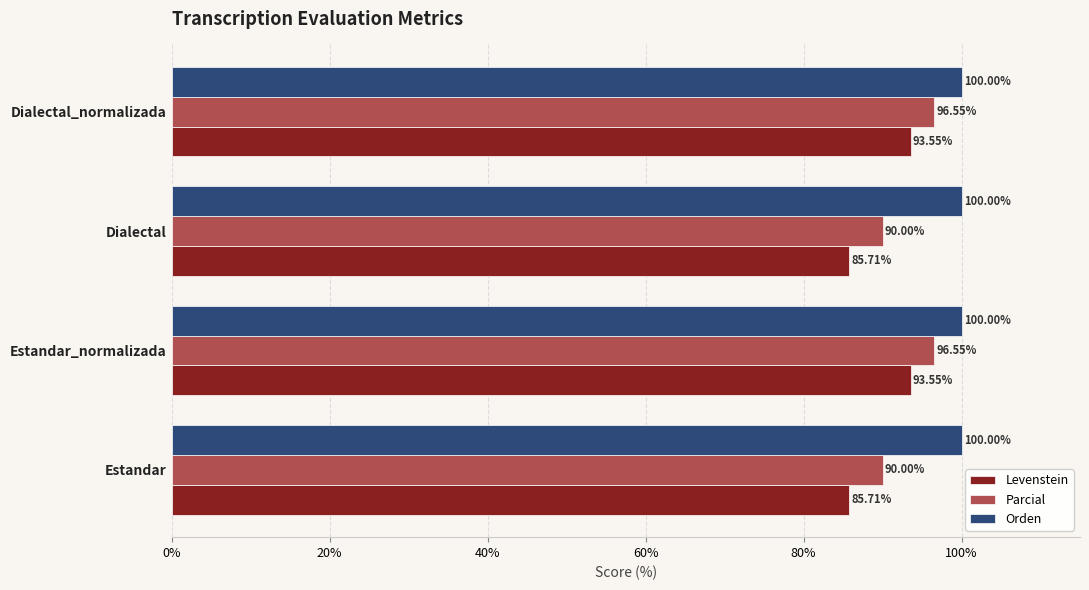

Which series has the widest spread of values?

Levenstein